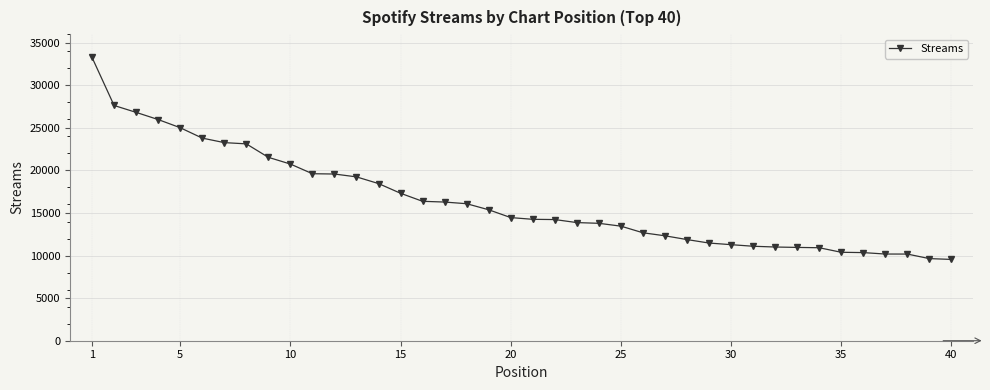

What is the sum of all values?

657449